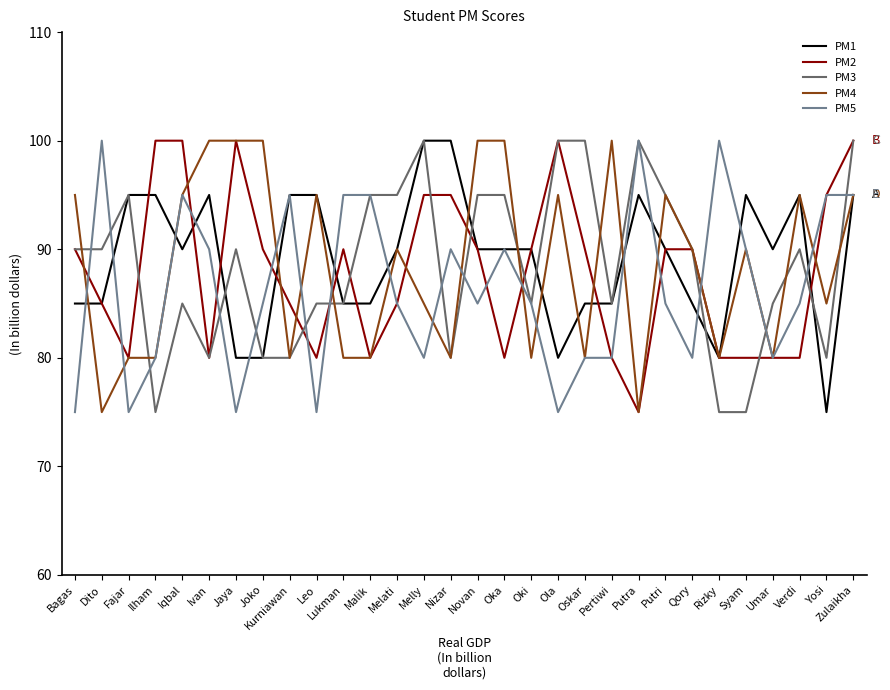

What position from the right is Ivan?

25